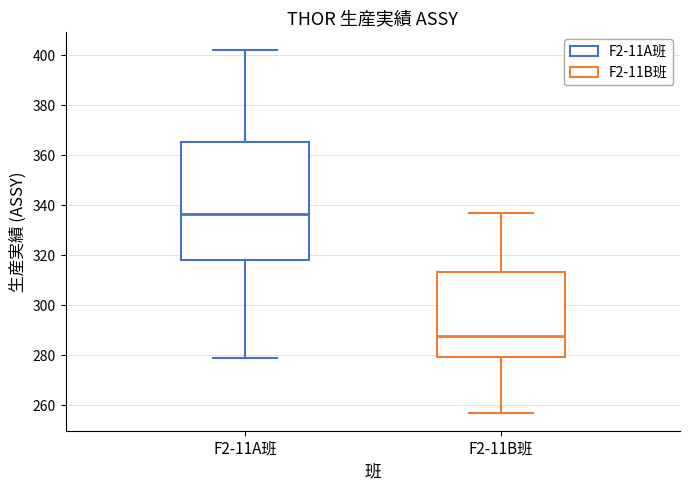

Reading left to right, read every box against the y-axis: the position of its median line, the range the box covers, and the ends of its whiskers. The values are not printed on the chart, so give them approximately, as read against the axis.

F2-11A班: median 336, box 318 to 366, whiskers 280 to 402
F2-11B班: median 288, box 280 to 314, whiskers 258 to 338